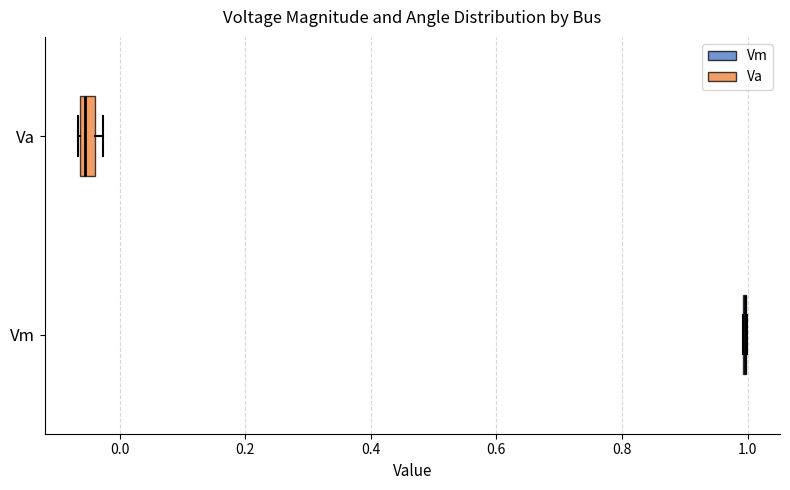

Which box is the widest, from its left edge to its right edge?

Va